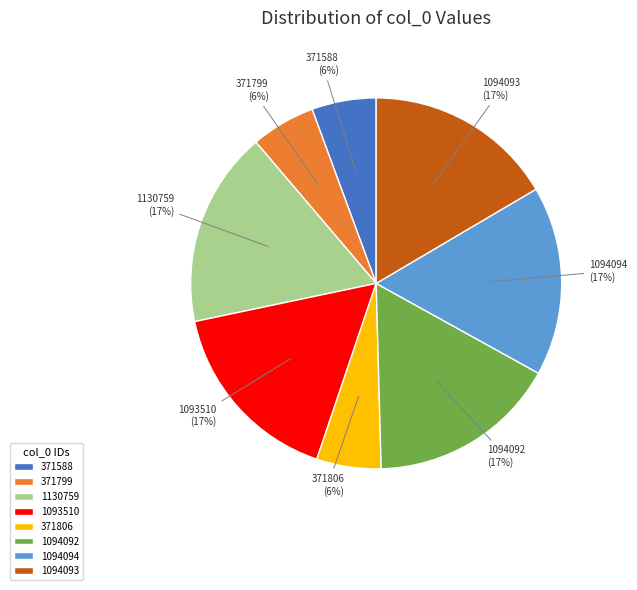

The 371588 slice represents 6% of the pie. True or false?

True